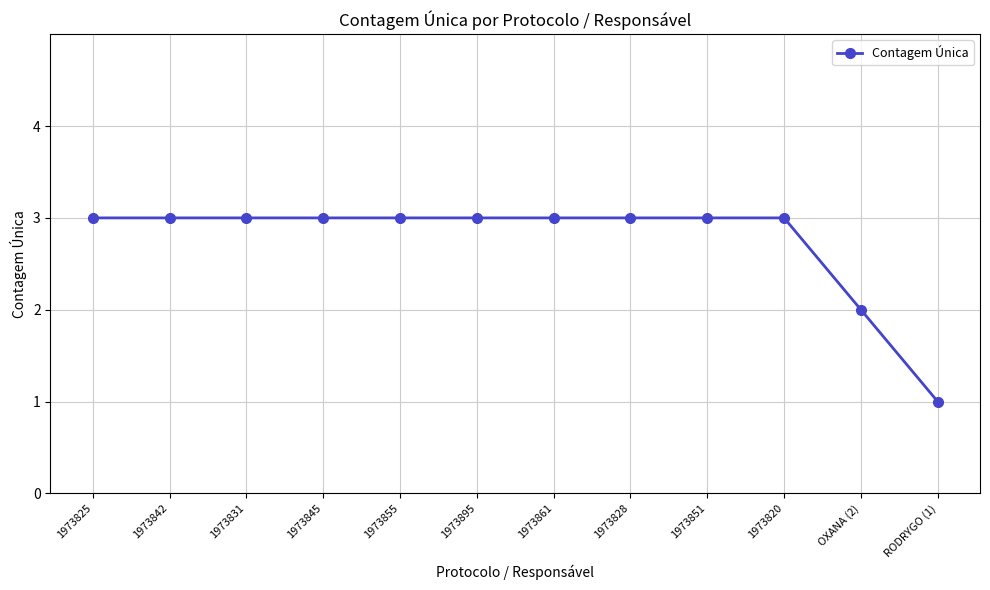

Which category has the lowest value across all series?

RODRYGO (1)